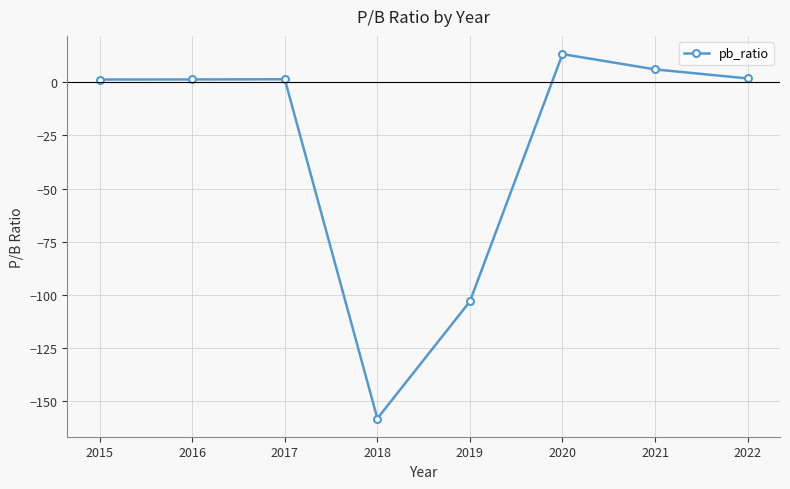

True or false: the data shows -174.9 at 2019.

False